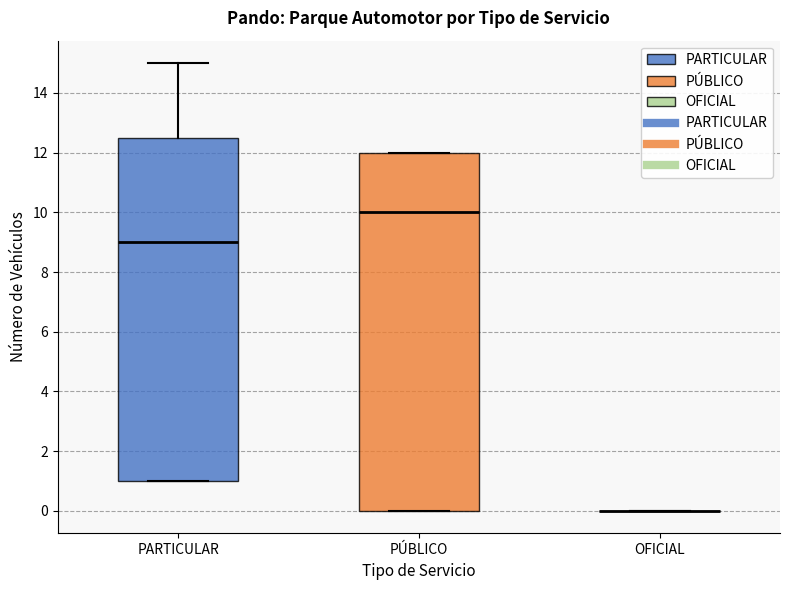

Which box is the tallest, from its lower edge to its upper edge?

PÚBLICO